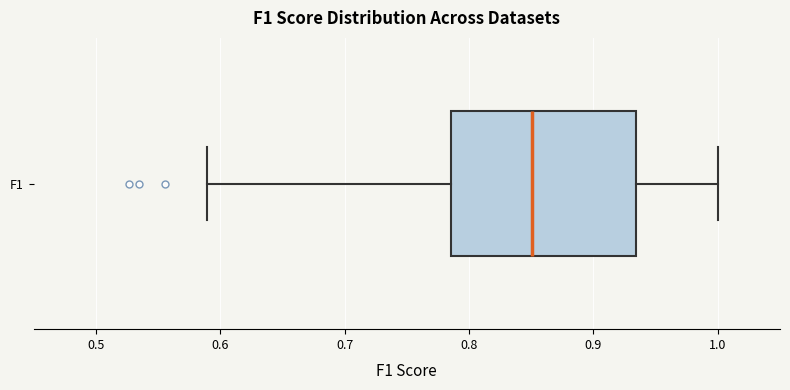

Transcribe this box plot: give where the median line is, the range the box spans, and where the two whiskers end, as read against the x-axis. The values are not printed on the chart, so give them approximately, as read against the axis.

median 0.85, box 0.79 to 0.93, whiskers 0.59 to 1.00